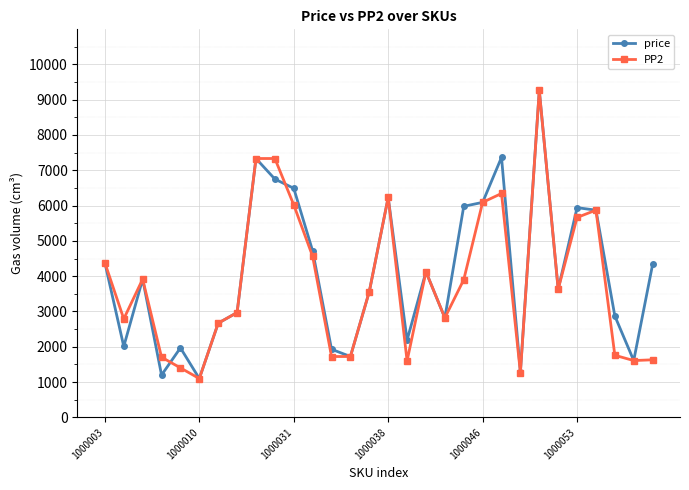

What is the value of the PP2 point at the 17th from the left?

1600